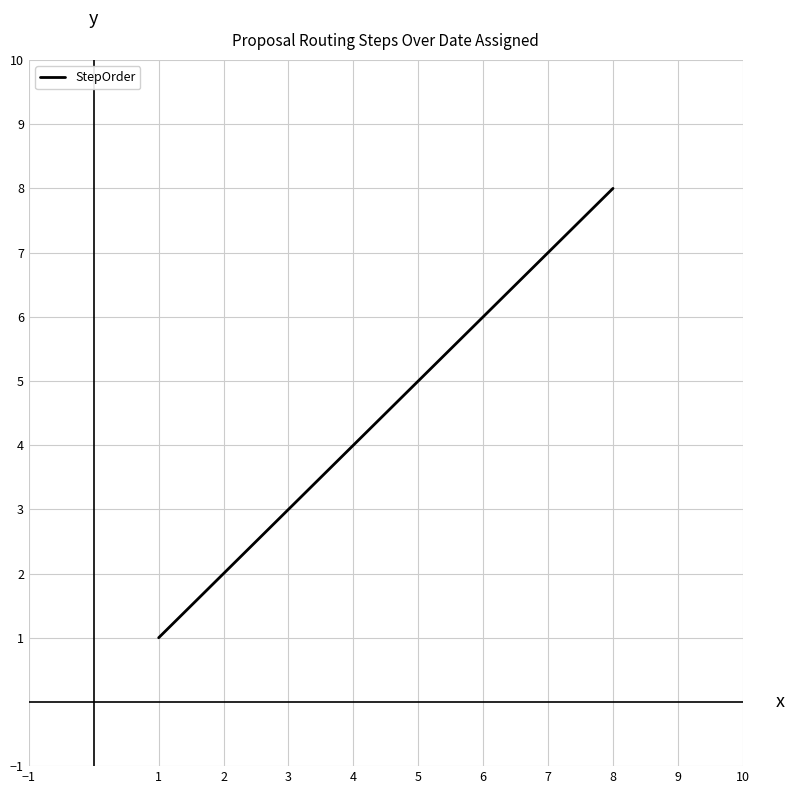

Is this an area chart (filled region under the line)?

No